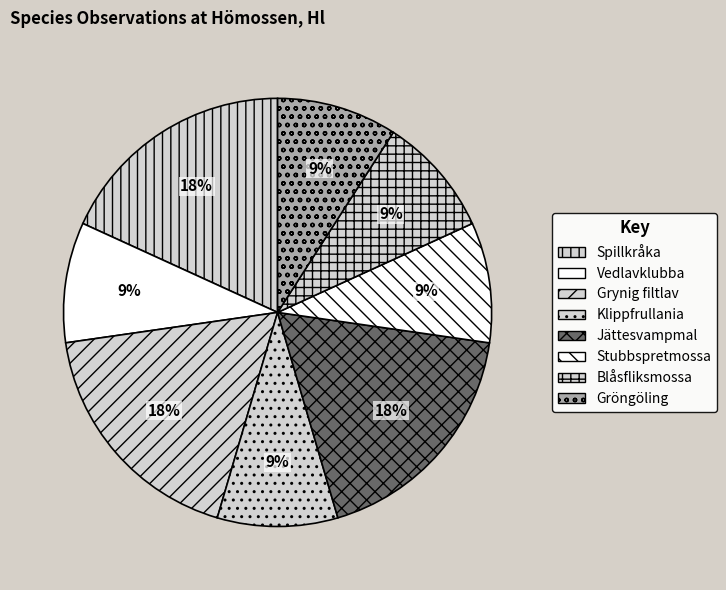

To the nearest percent, what portion does Klippfrullania represent?

9%